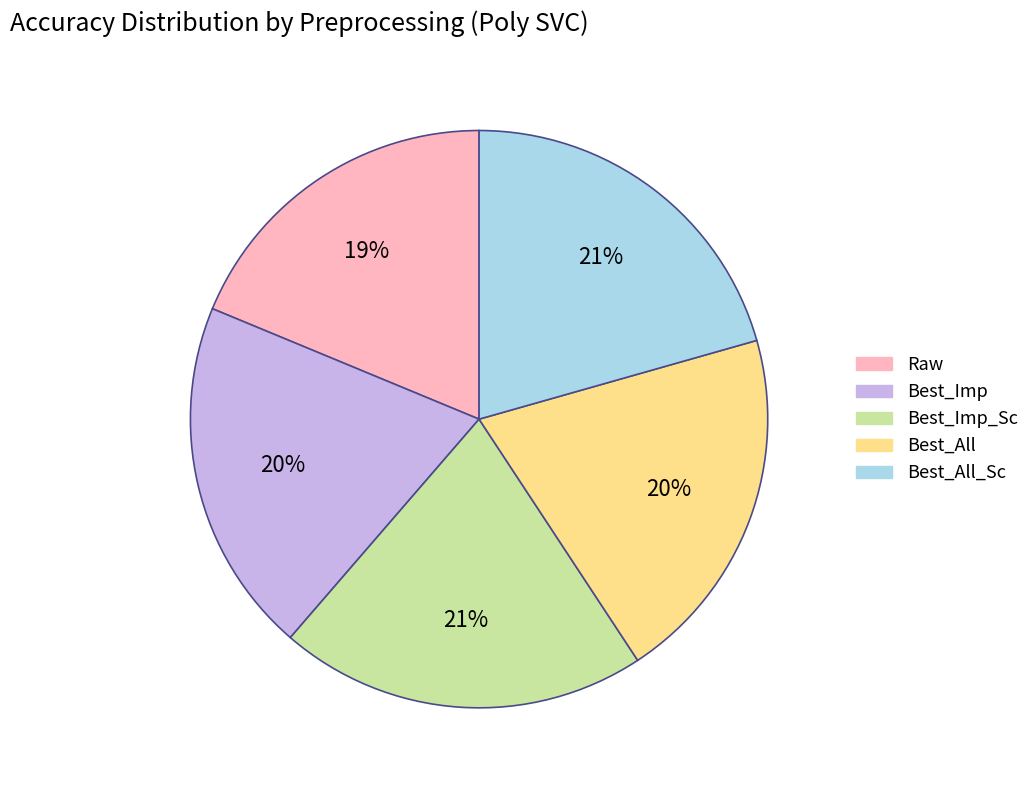

How many segments does this pie chart have?

5